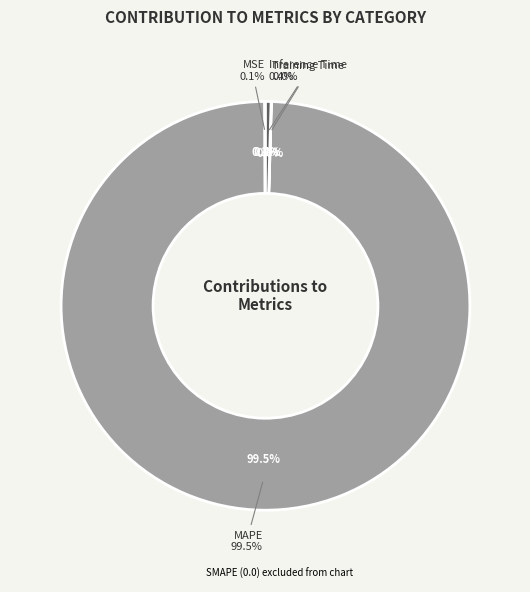

Which has a higher value, Training Time or MAPE?

MAPE